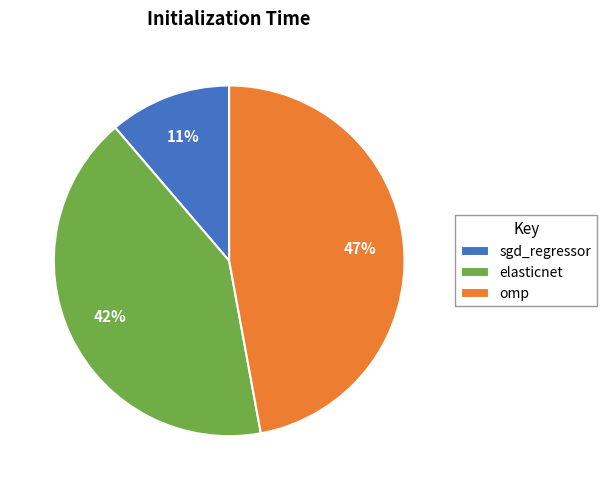

What is the smallest slice in the pie chart?

sgd_regressor